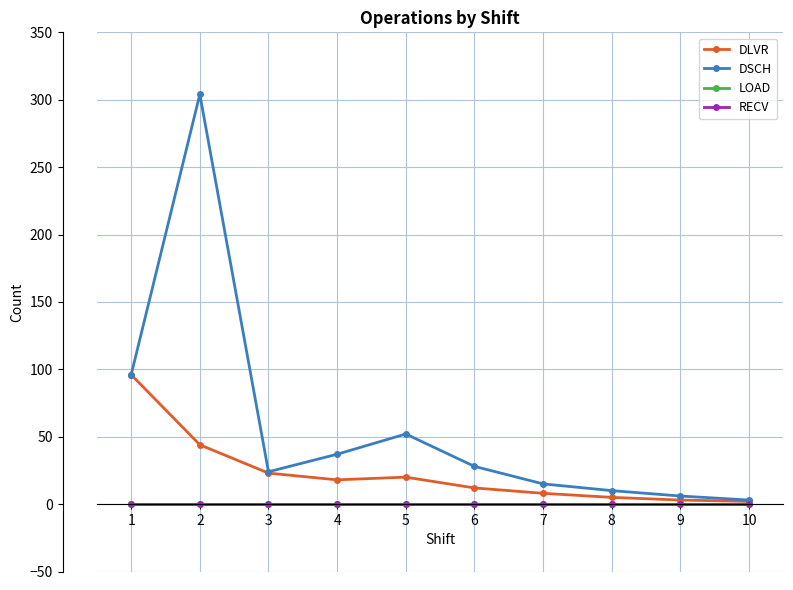

Is this an area chart (filled region under the line)?

No